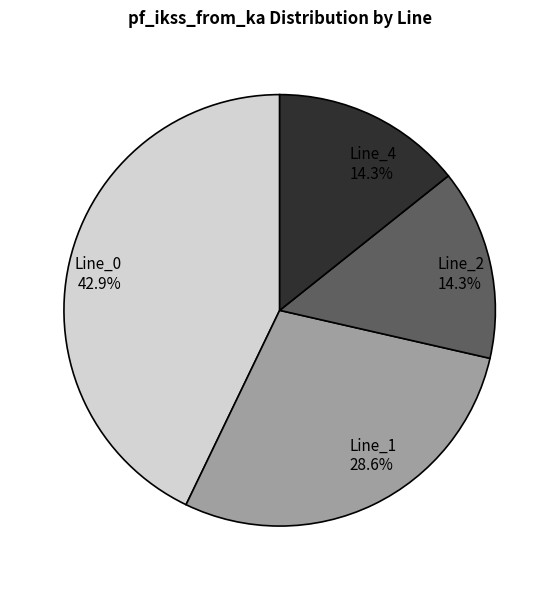

To the nearest percent, what is the difference between the largest and smallest slice percentages?

29%